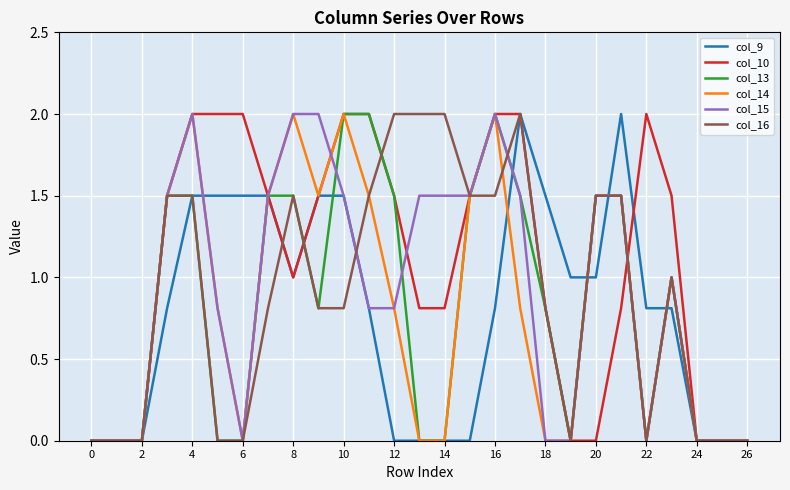

Which series has the largest total across all categories?

col_10